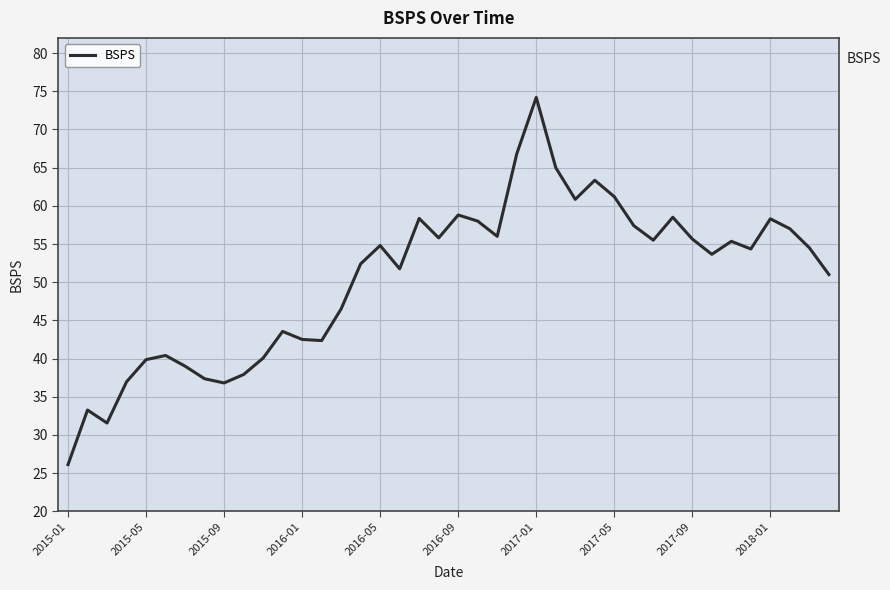

What is the smallest value displayed?

26.1